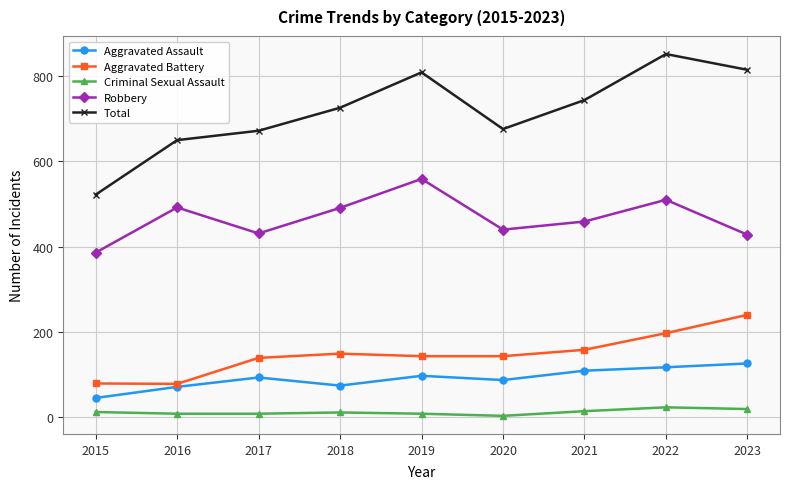

Does the chart have visible grid lines?

Yes